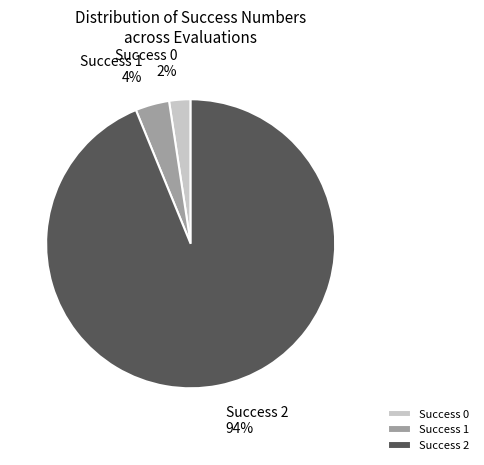

To the nearest percent, what percentage of the pie is Success 0?

2%